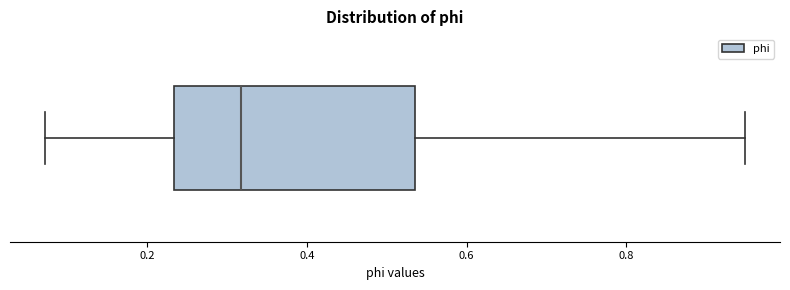

Where is the right edge of the box on the x-axis? The values are not printed on the chart, so give them approximately, as read against the axis.

0.54